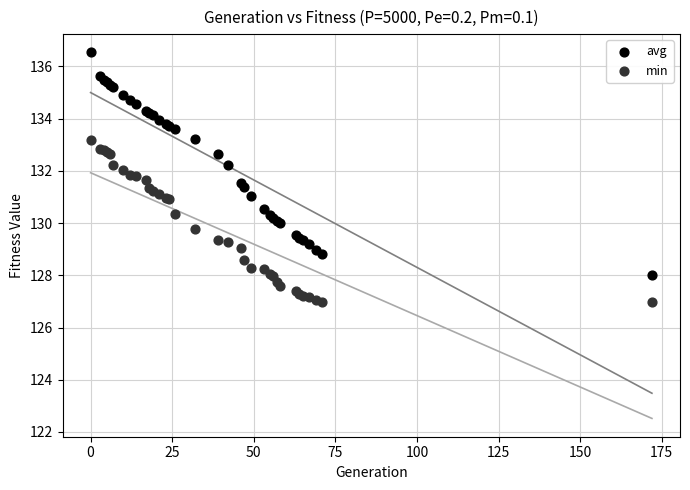

Which series reaches the maximum Y coordinate?

avg